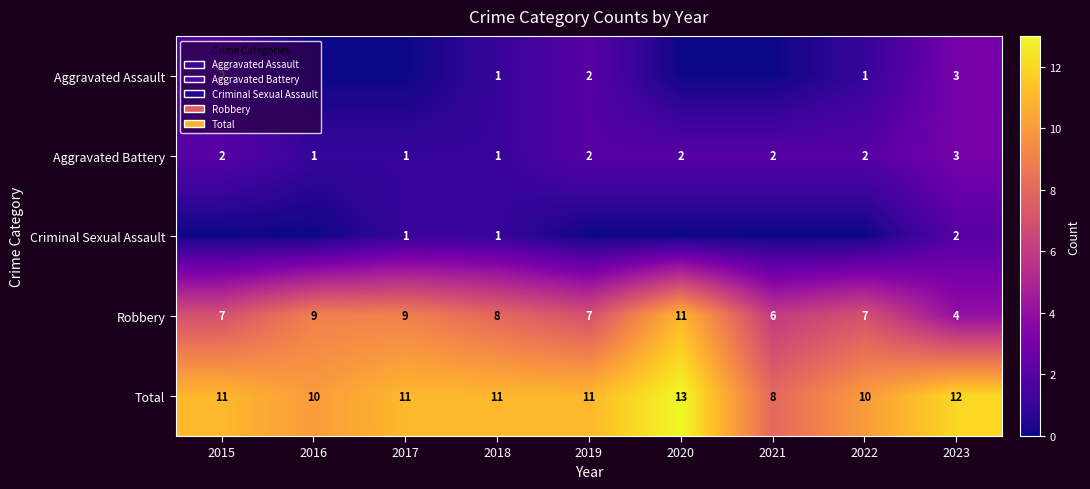

What is the difference between the maximum and minimum values in the Robbery series?

7